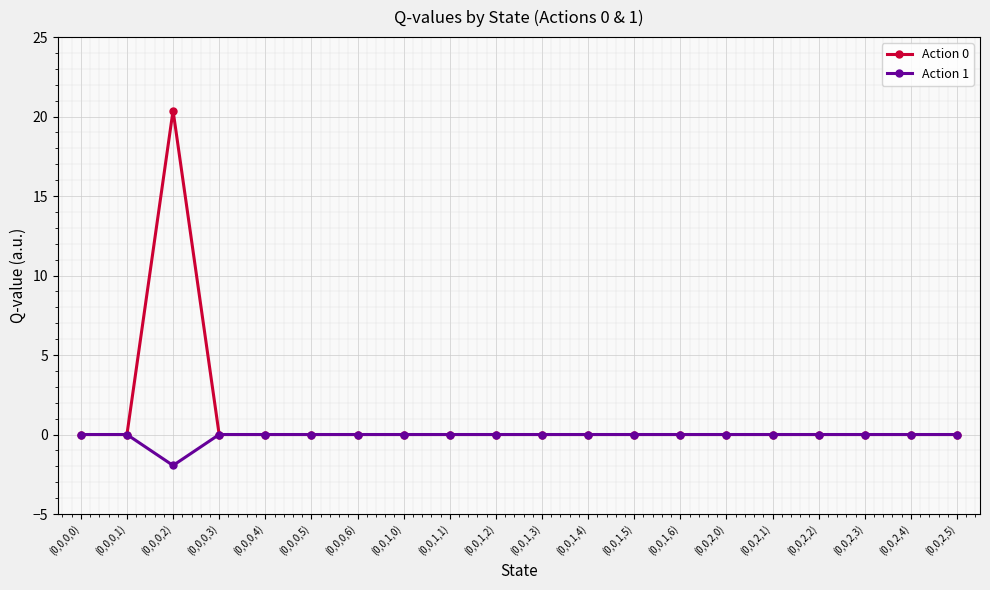

What is the label of the 1st point from the left?

(0,0,0,0)